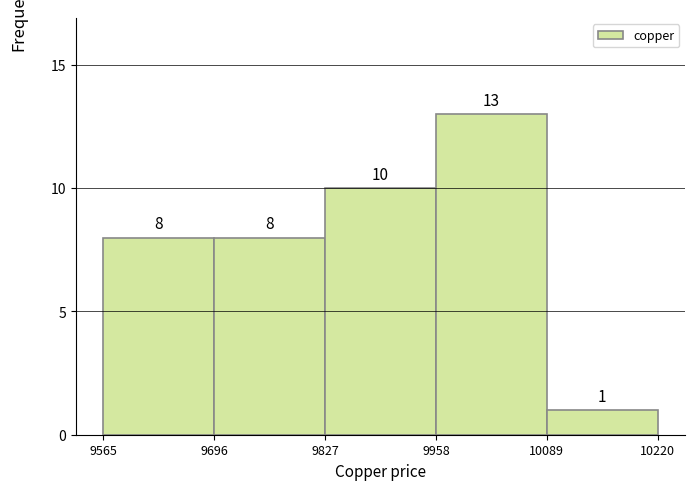

Reading left to right, list every bar in this chart as the range it spans on the x-axis followed by its height.

9565 to 9696: 8
9696 to 9827: 8
9827 to 9958: 10
9958 to 10089: 13
10089 to 10220: 1